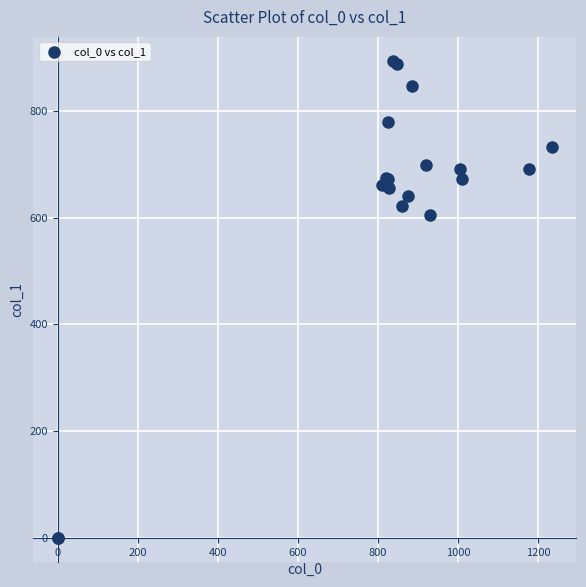

What Y value in the scatter plot is closest to 447?

604.1